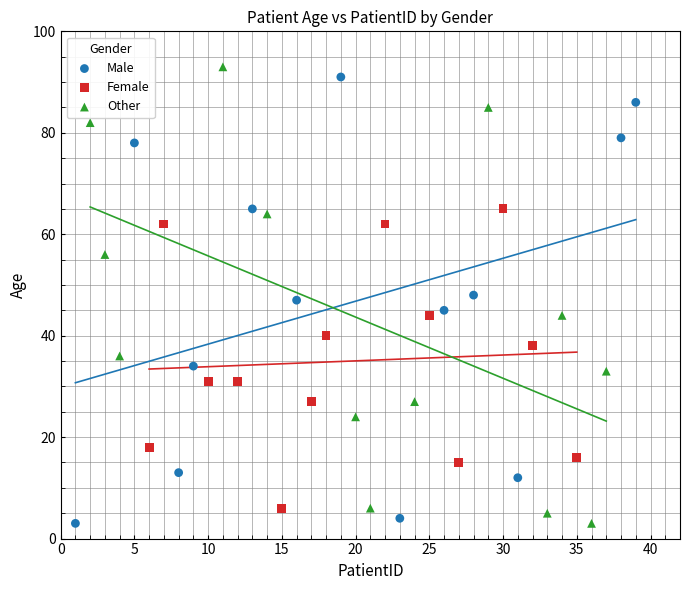

What are all the series names shown in the legend?

Male, Female, Other